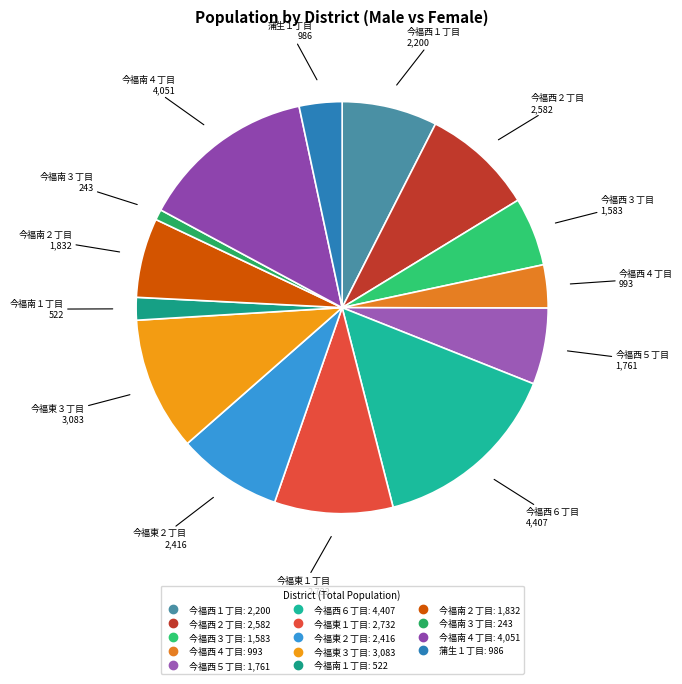

Between 今福東３丁目 and 今福西２丁目, which is larger?

今福東３丁目